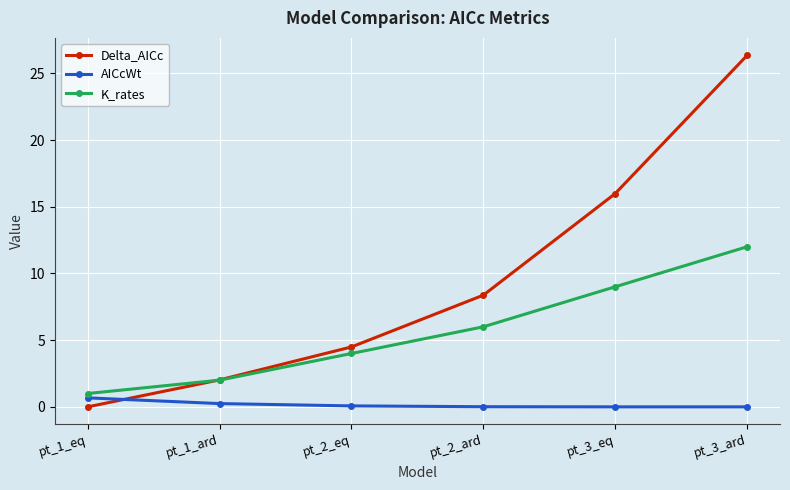

Which series has the widest spread of values?

Delta_AICc